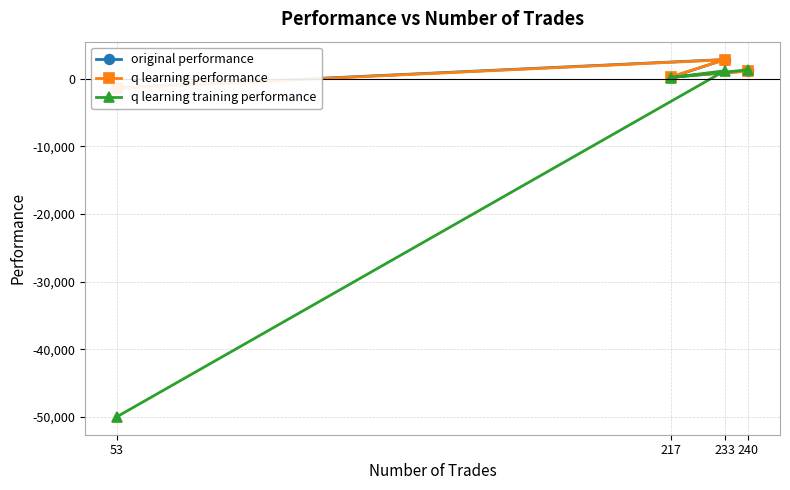

Rank the series by their maximum value, from highest to lowest.

original performance, q learning performance, q learning training performance